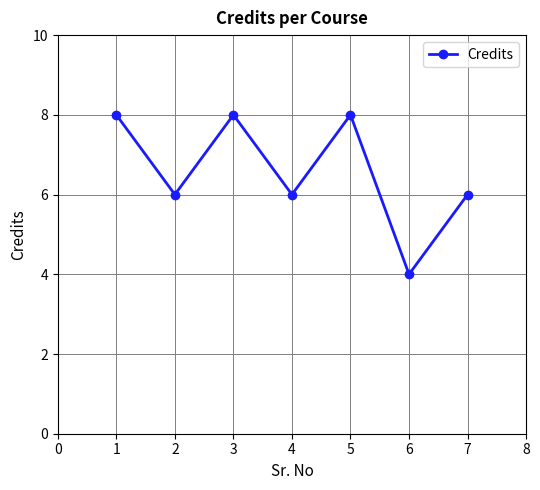

What is the greatest value displayed?

8